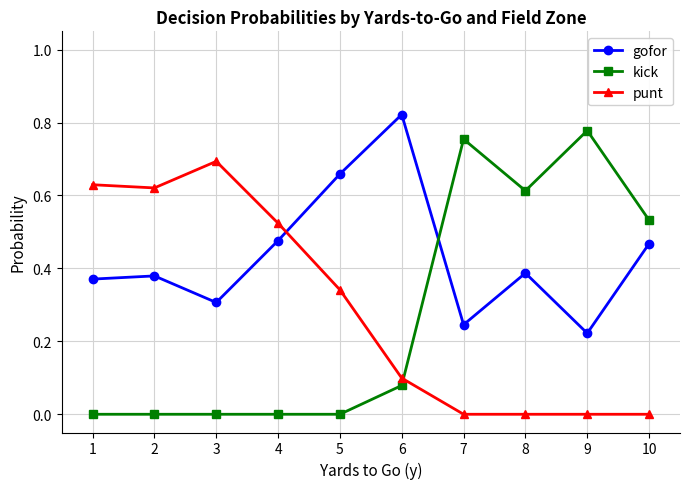

True or false: punt has more than 2 interior local peaks.

False